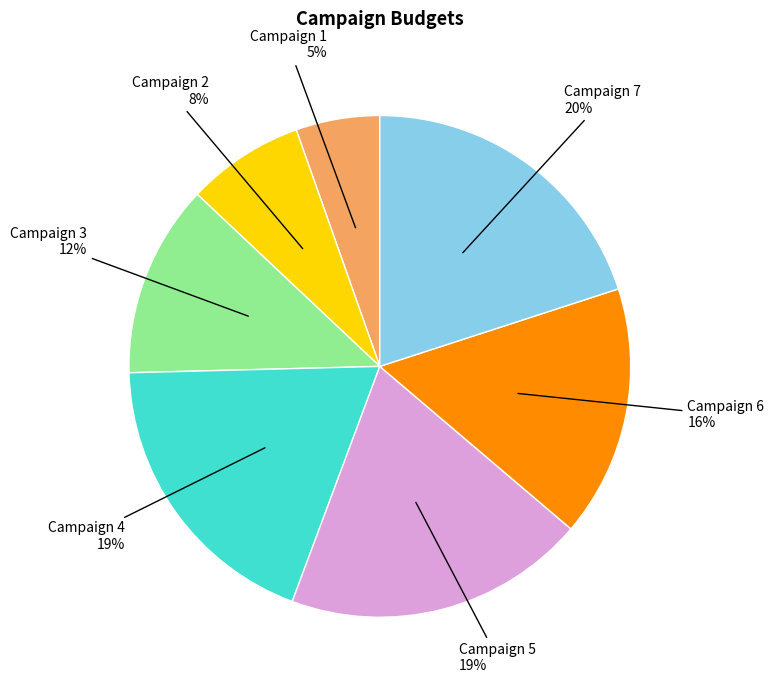

To the nearest percent, what is the average slice percentage?

14%